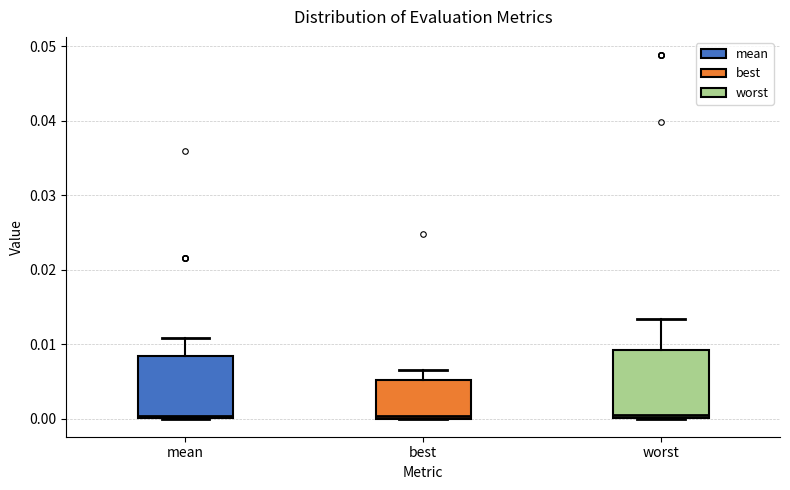

Reading left to right, transcribe this box plot: for each box, give where its median line is, the range the box spans, and where its two whiskers end, as read against the y-axis. The values are not printed on the chart, so give them approximately, as read against the axis.

mean: median 0.000 (just above the box's lower edge), box 0.000 to 0.008, whiskers 0.000 to 0.011
best: median 0.000 (just above the box's lower edge), box 0.000 to 0.005, whiskers 0.000 to 0.007
worst: median 0.000 (just above the box's lower edge), box 0.000 to 0.009, whiskers 0.000 to 0.013